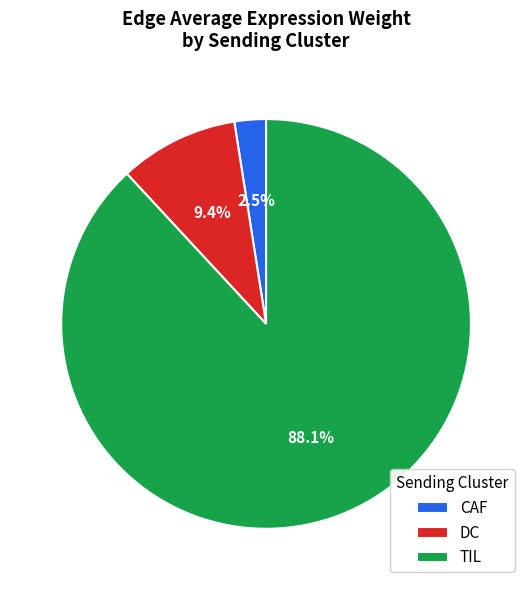

Rank the categories by value from lowest to highest.

CAF, DC, TIL